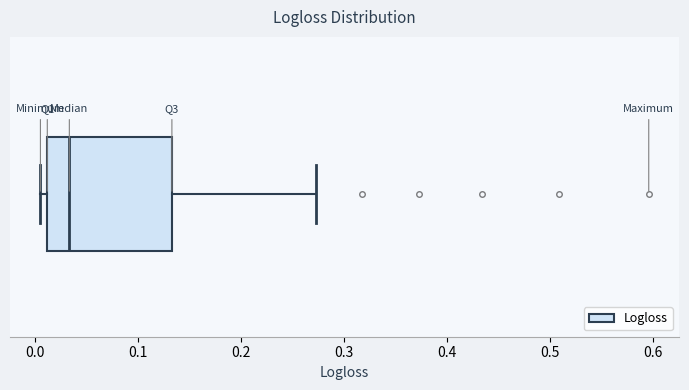

Read this box plot against the x-axis: the position of the median line, the range covered by the box, and the ends of both whiskers. The values are not printed on the chart, so give them approximately, as read against the axis.

median 0.03, box 0.01 to 0.13, whiskers 0.01 (just left of the box's left edge) to 0.27